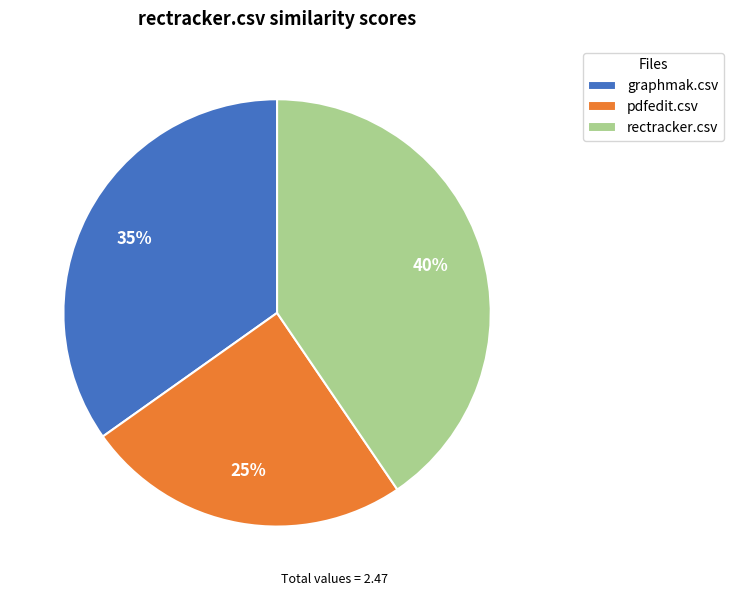

Between graphmak.csv and rectracker.csv, which is larger?

rectracker.csv